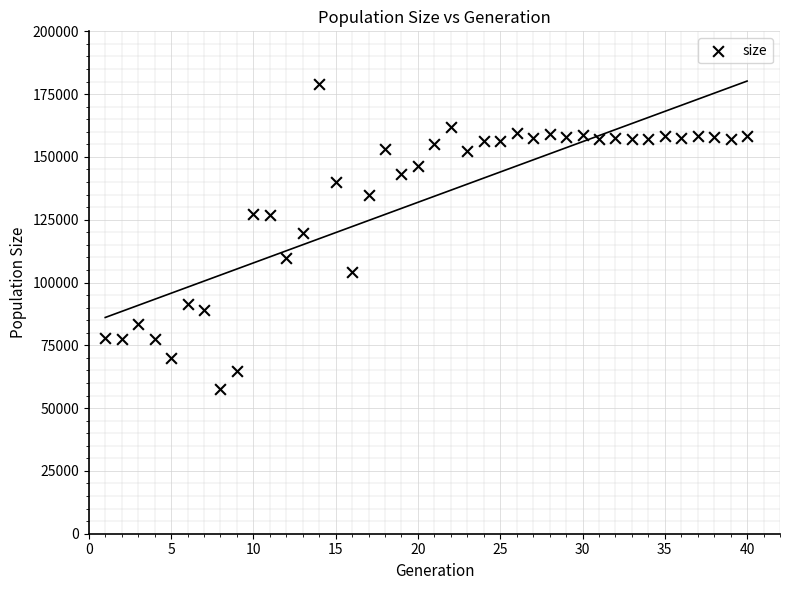

What is the range of X values (max minus min)?

39